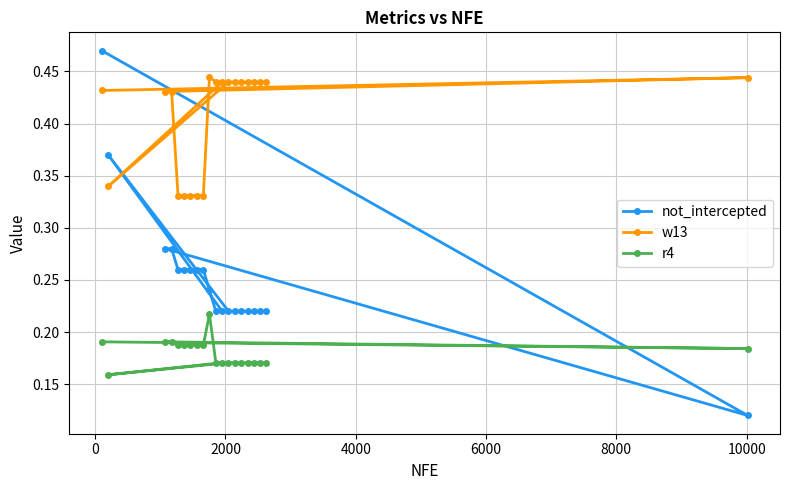

How many r4 values are between 0 and 1?

20